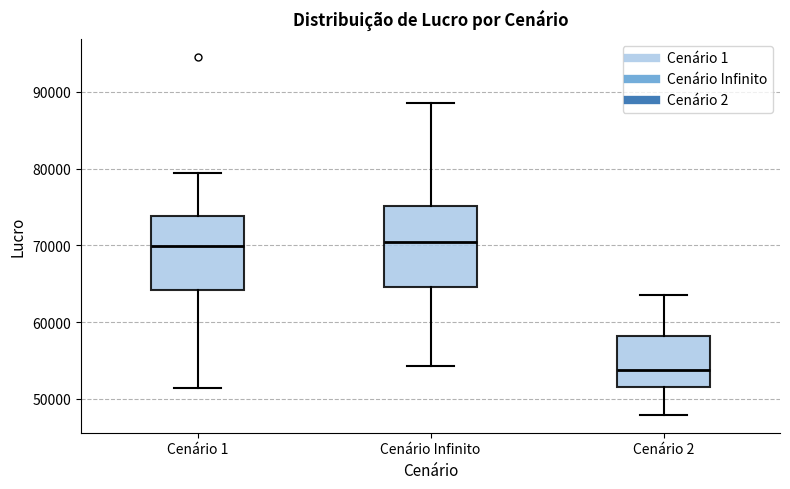

Where does the lower whisker of the box for Cenário 2 end on the y-axis? The values are not printed on the chart, so give them approximately, as read against the axis.

48000